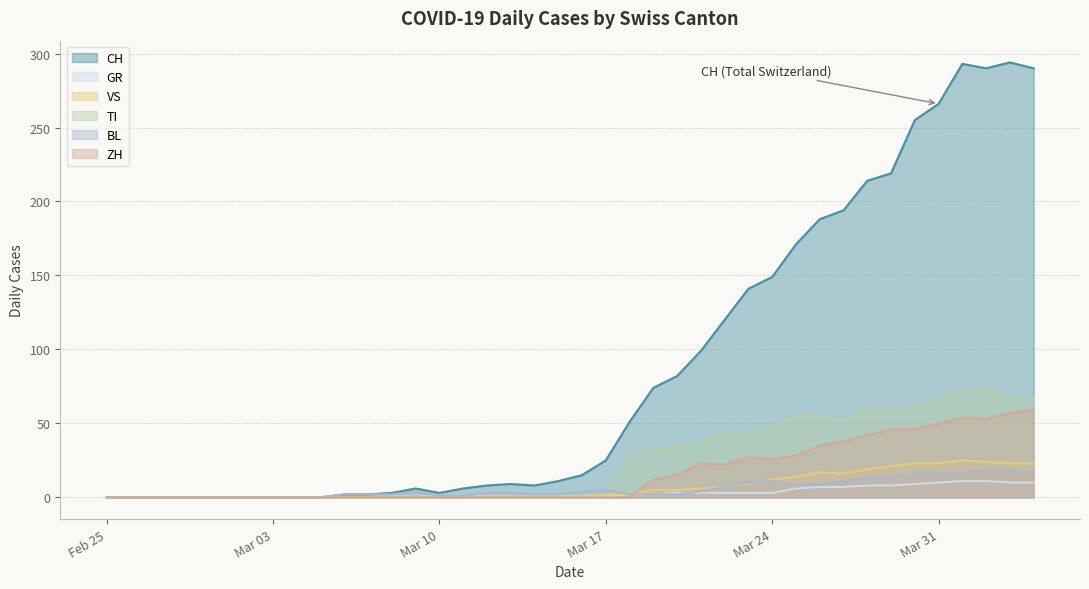

Which series ends up on top after the final intersection of GR and TI?

TI